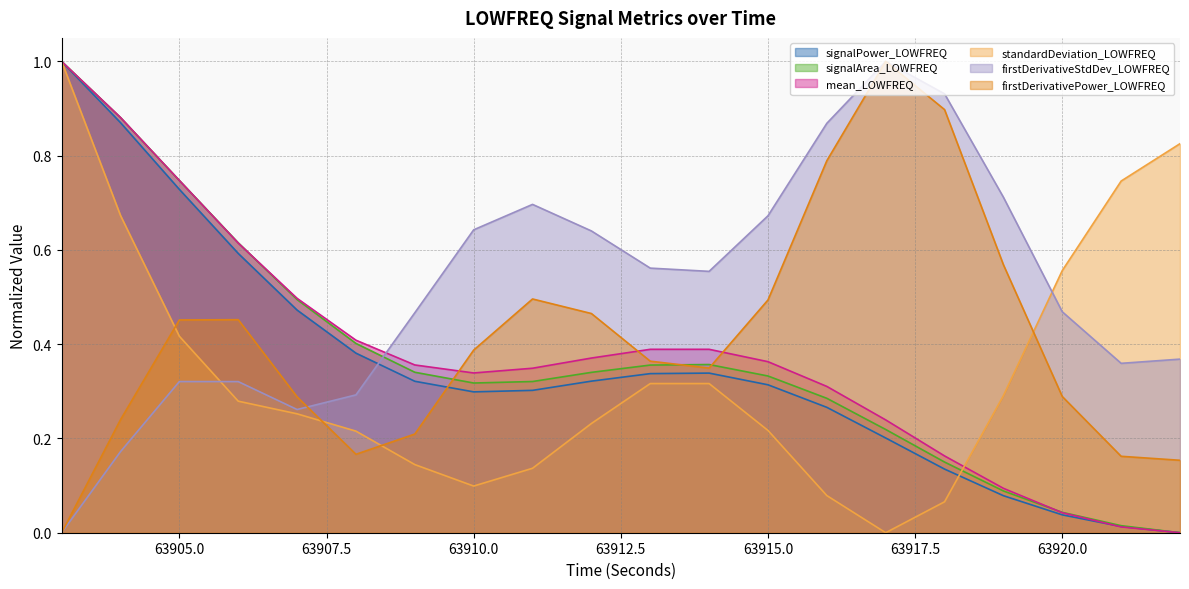

Read the signalArea_LOWFREQ value at 63910.

0.3